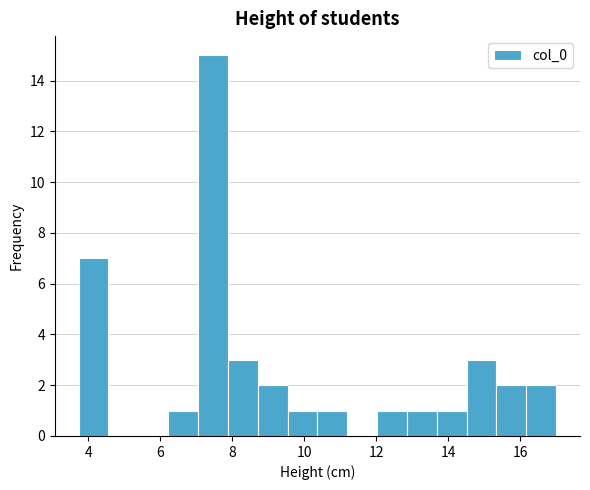

Reading left to right, transcribe this chart: for each bar, give the range it covers on the x-axis and its height. Neither the bar edges nor the heights are printed on the chart, so give them approximately, as read against the axes.

3.8 to 4.6: 7
4.6 to 5.4: 0
5.4 to 6.2: 0
6.2 to 7.0: 1
7.0 to 7.8: 15
7.8 to 8.8: 3
8.8 to 9.6: 2
9.6 to 10.4: 1
10.4 to 11.2: 1
11.2 to 12.0: 0
12.0 to 12.8: 1
12.8 to 13.6: 1
13.6 to 14.6: 1
14.6 to 15.4: 3
15.4 to 16.2: 2
16.2 to 17.0: 2